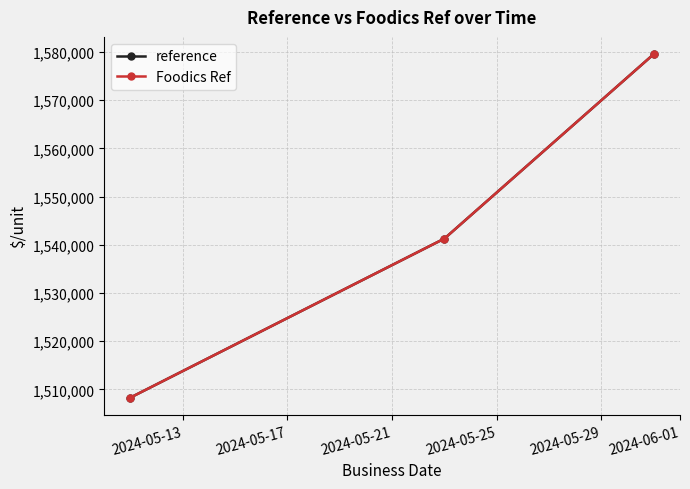

How many lines are shown in the chart?

2